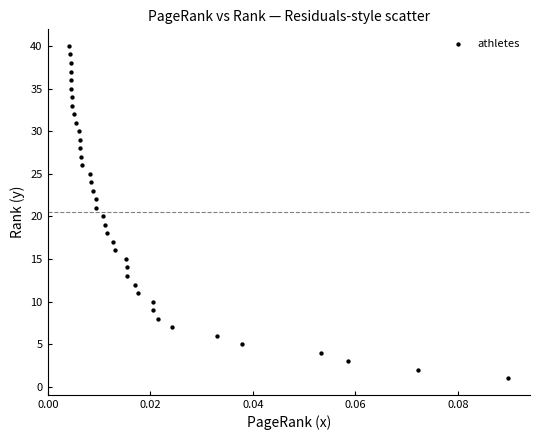

What is the range of Y values (max minus min)?

39